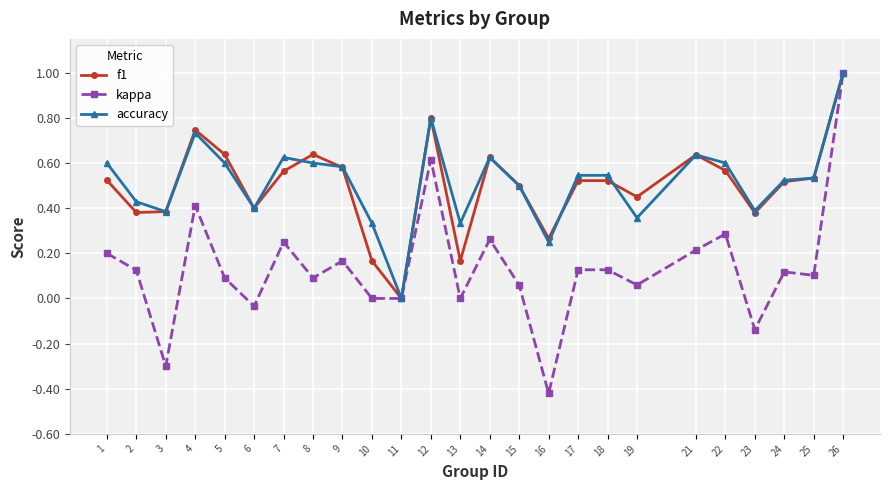

The value of accuracy at 24 is 0.3. True or false?

False